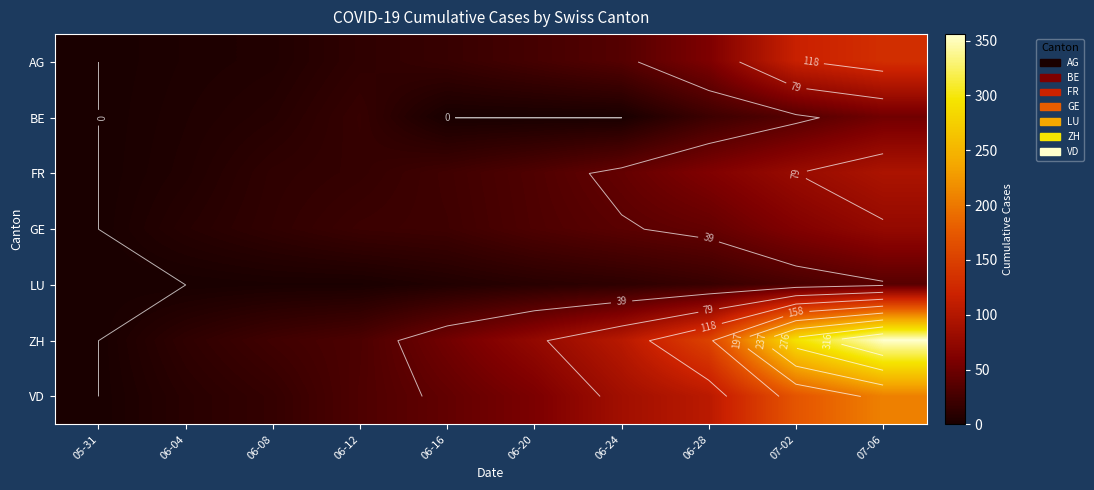

What is the difference between the second highest and minimum values in the BE series?

35